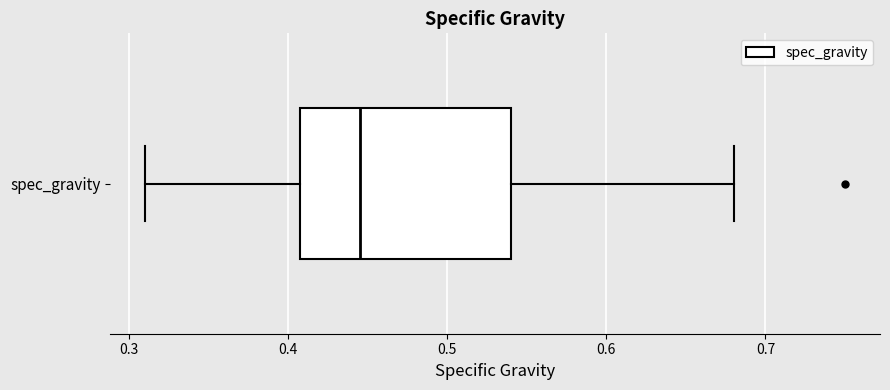

Read this box plot against the x-axis: the position of the median line, the range covered by the box, and the ends of both whiskers. The values are not printed on the chart, so give them approximately, as read against the axis.

median 0.45, box 0.41 to 0.54, whiskers 0.31 to 0.68